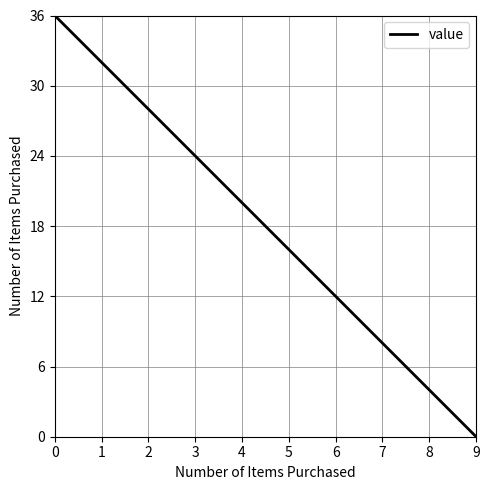

List the labels in order of value, smallest first.

9, 8, 7, 6, 5, 4, 3, 2, 1, 0